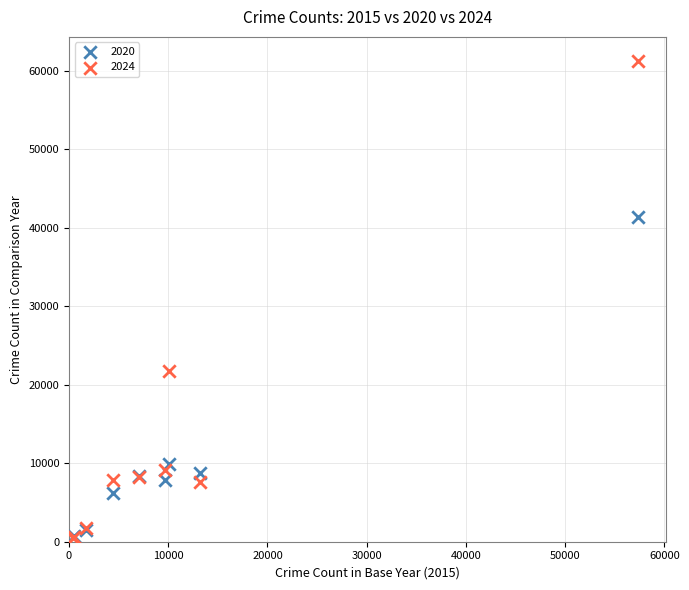

Across all series, what Y value is closest to 30870?

21707